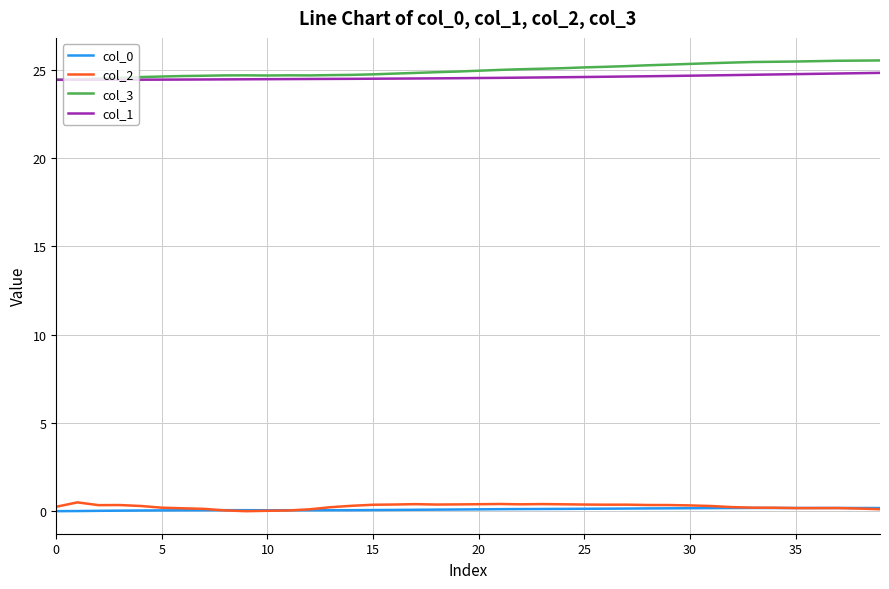

How many lines are shown in the chart?

4